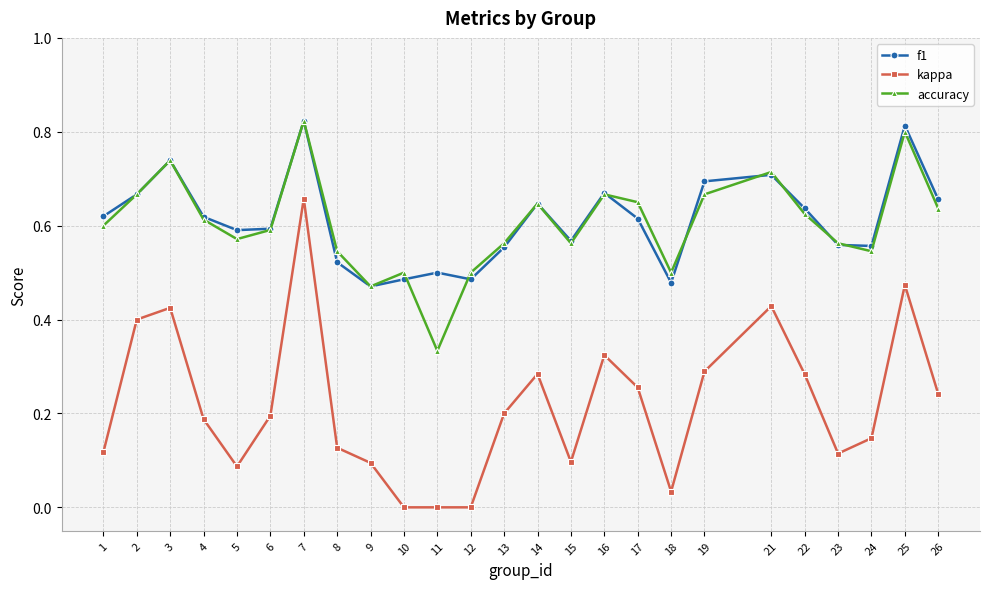

How many lines are shown in the chart?

3